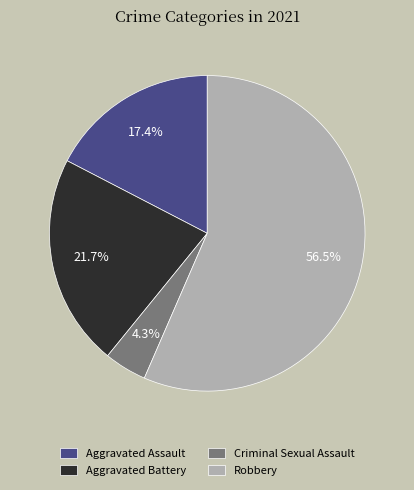

Between Criminal Sexual Assault and Robbery, which is larger?

Robbery